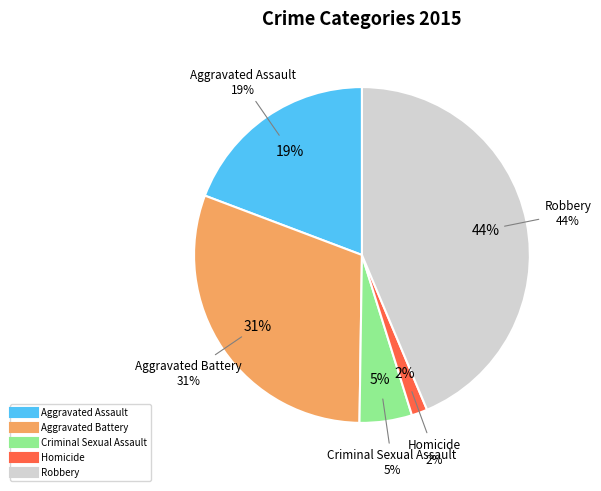

The Aggravated Assault slice represents 8% of the pie. True or false?

False